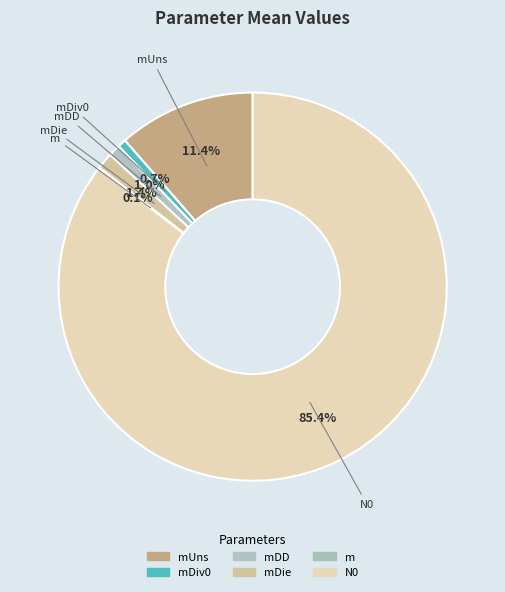

Which slice is the largest?

N0